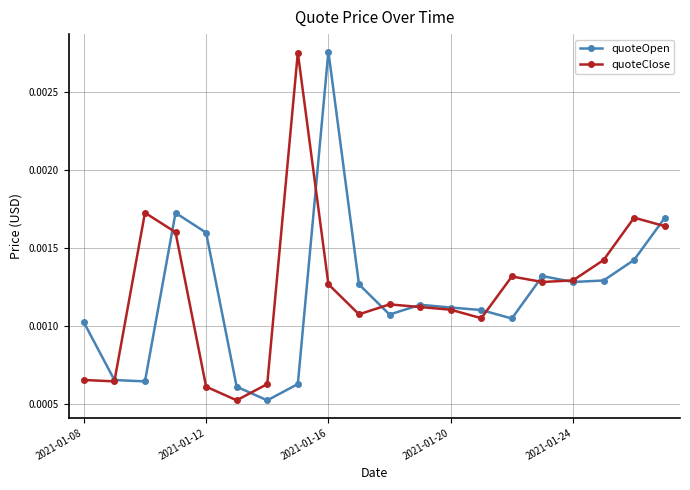

Count the quoteClose values in the range 0 to 1.

20